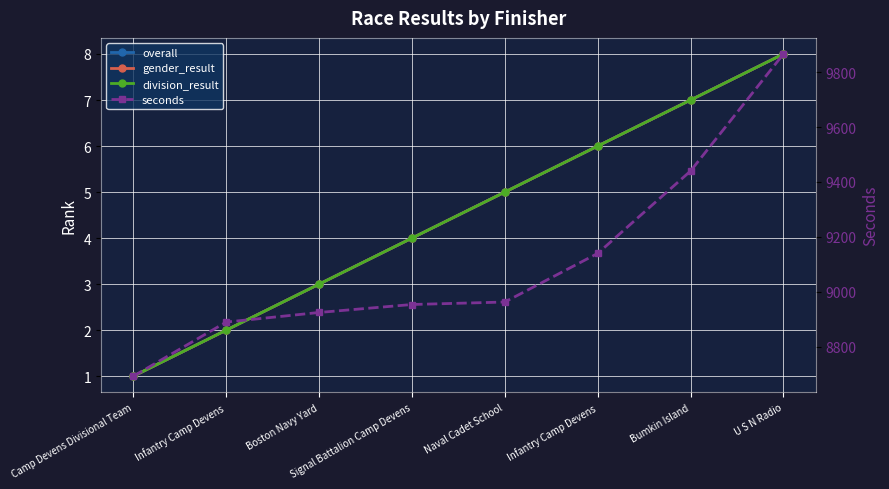

Which series has the largest range (max minus min)?

seconds